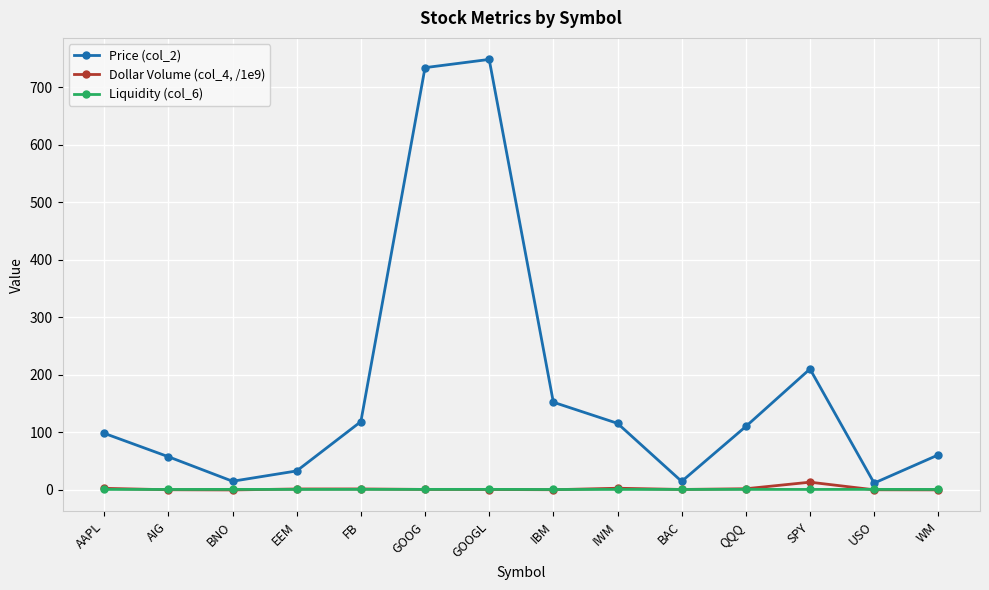

Does the chart display data point markers on the line(s)?

Yes